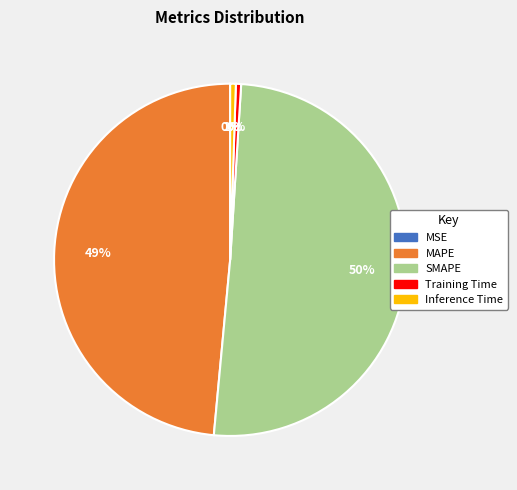

Which slice is the largest?

SMAPE